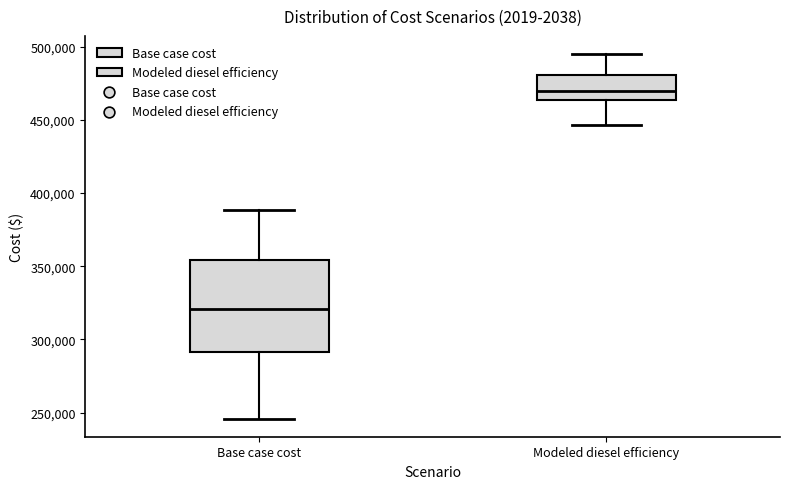

Reading left to right, read every box against the y-axis: the position of its median line, the range the box covers, and the ends of its whiskers. The values are not printed on the chart, so give them approximately, as read against the axis.

Base case cost: median 320000, box 290000 to 355000, whiskers 245000 to 390000
Modeled diesel efficiency: median 470000, box 465000 to 480000, whiskers 445000 to 495000